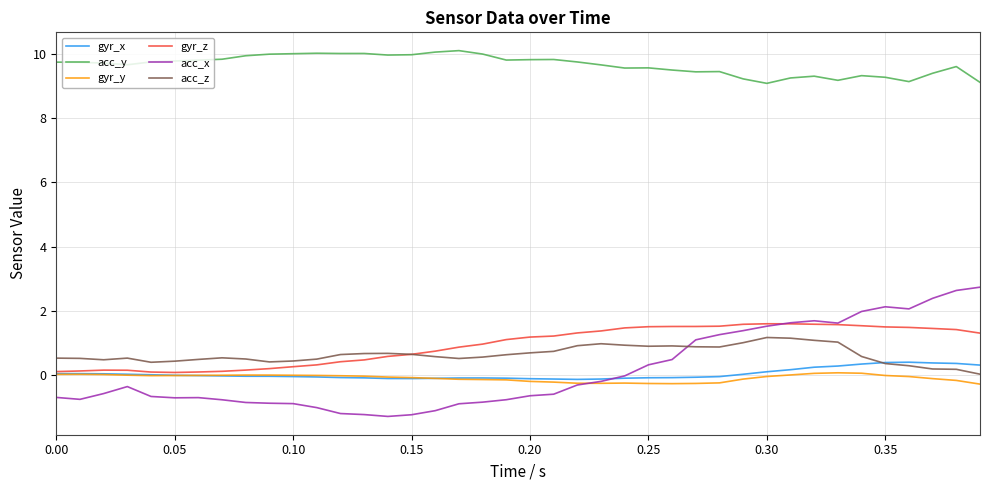

What is the smallest value displayed?

-1.3